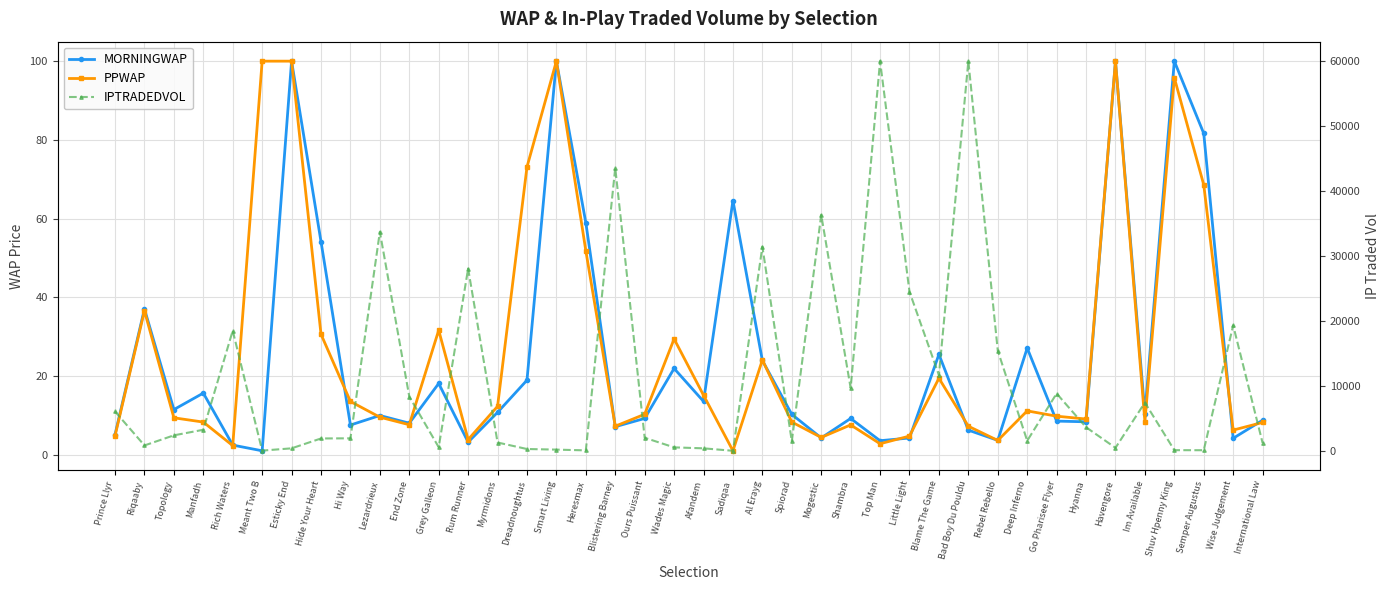

At which label does MORNINGWAP reach its peak?

Esticky End